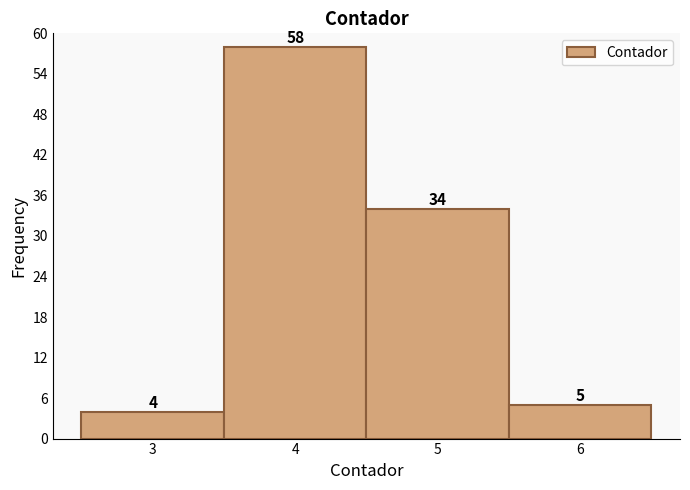

Reading left to right, list every bar in this chart as the range it spans on the x-axis followed by its height.

2.5 to 3.5: 4
3.5 to 4.5: 58
4.5 to 5.5: 34
5.5 to 6.5: 5